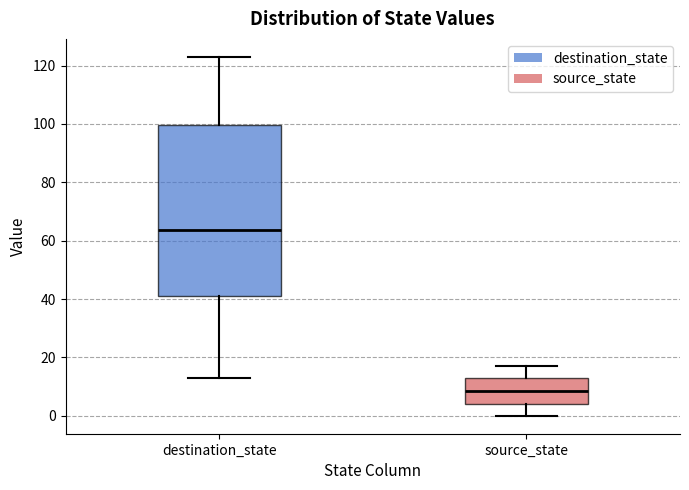

Comparing the boxes themselves (not the whiskers), which one is the tallest?

destination_state